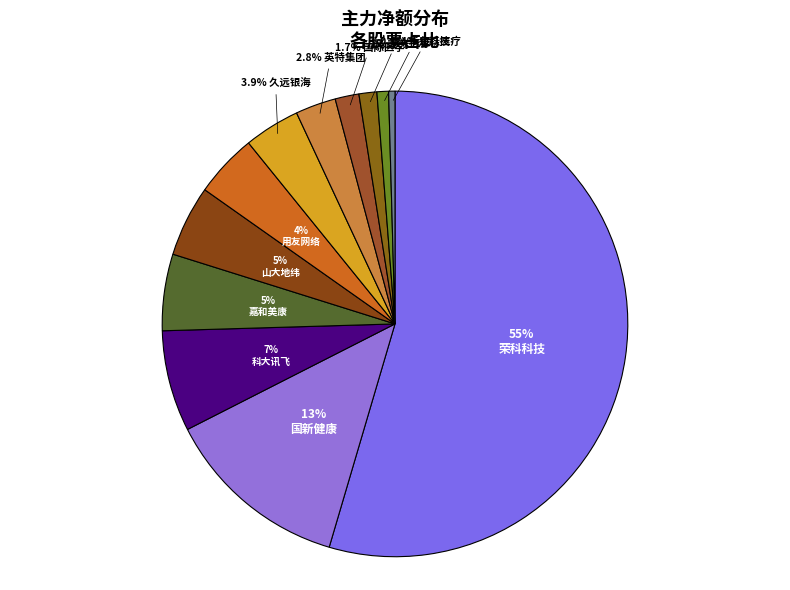

How many segments does this pie chart have?

12